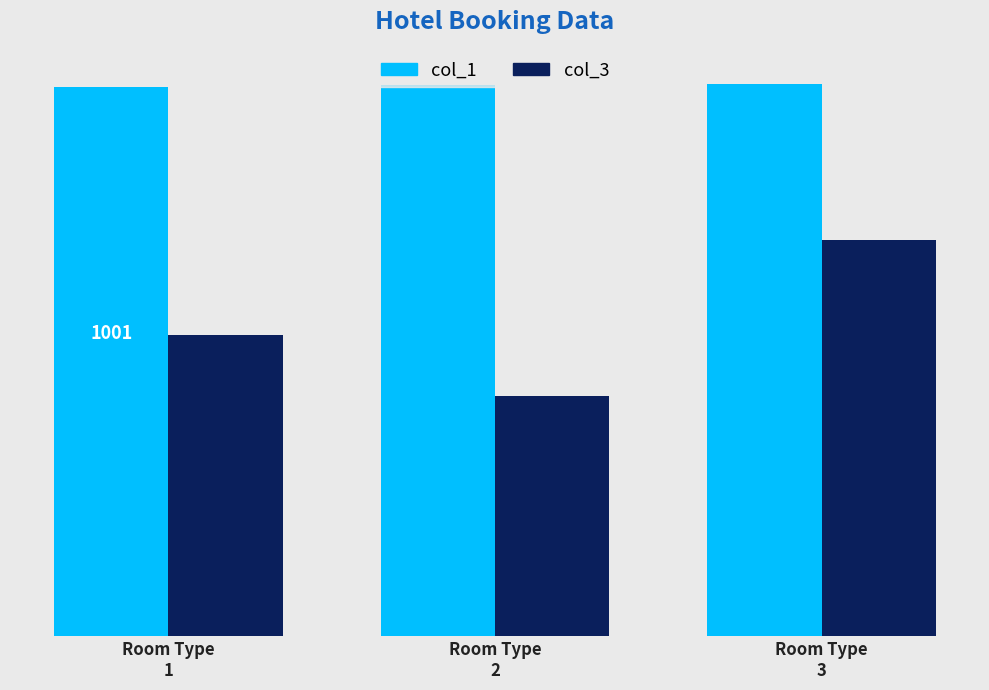

Which category has the lowest value across all series?

Room Type
2